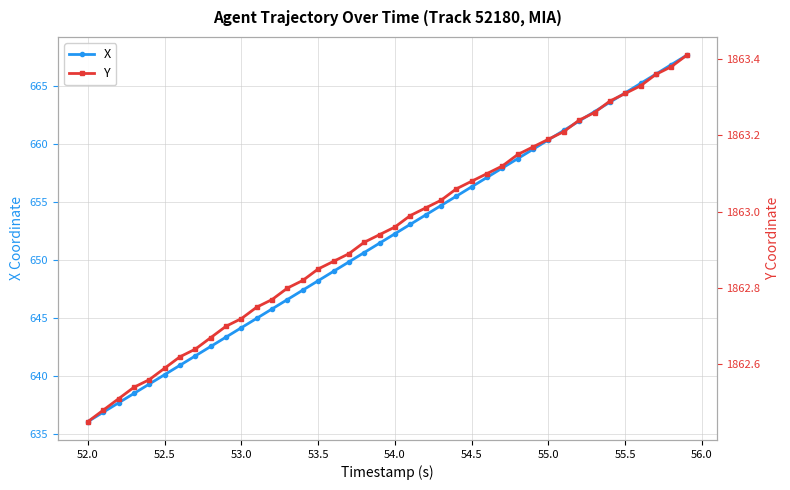

Reading right to left, what are all the values shown in this chart?

X: 667.6	666.8	666.0	665.2	664.4	663.6	662.8	662.0	661.2	660.3	659.5	658.7	657.9	657.1	656.3	655.5	654.7	653.9	653.1	652.3	651.5	650.6	649.8	649.0	648.2	647.4	646.6	645.8	645.0	644.2	643.4	642.6	641.8	640.9	640.1	639.3	638.5	637.7	636.9	636.1
Y: 1863.4	1863.4	1863.4	1863.3	1863.3	1863.3	1863.3	1863.2	1863.2	1863.2	1863.2	1863.2	1863.1	1863.1	1863.1	1863.1	1863.0	1863.0	1863.0	1863.0	1862.9	1862.9	1862.9	1862.9	1862.8	1862.8	1862.8	1862.8	1862.8	1862.7	1862.7	1862.7	1862.6	1862.6	1862.6	1862.6	1862.5	1862.5	1862.5	1862.5